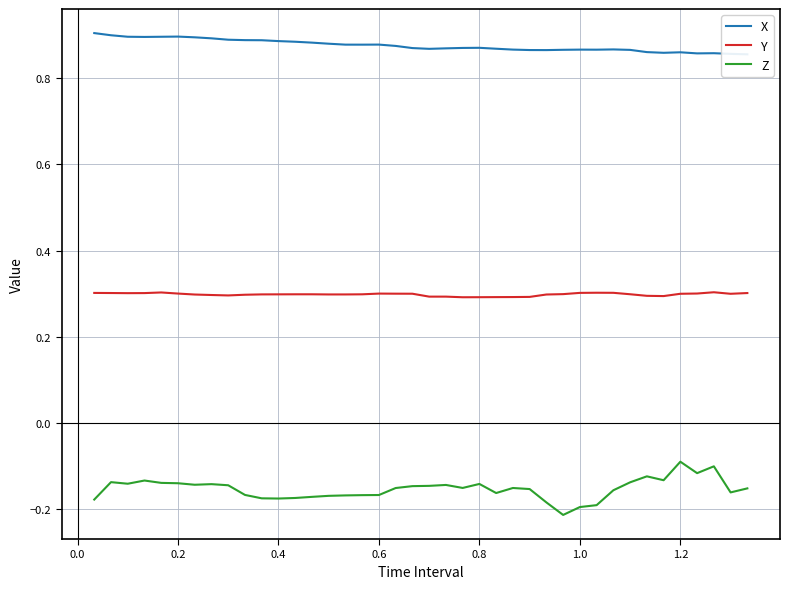

The Y series shows 0.4 at 0.6. True or false?

False